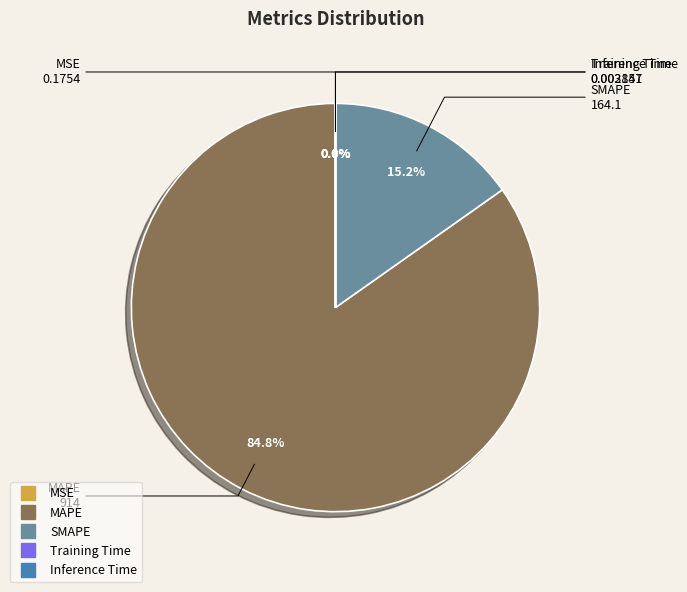

Which category accounts for the majority?

MAPE